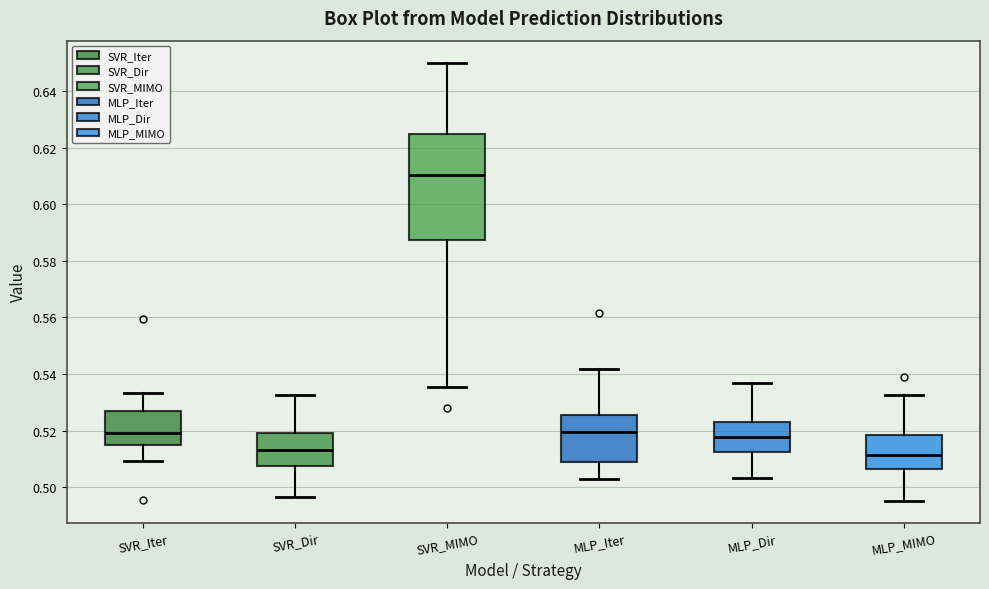

Where does the lower whisker of the box for SVR_Dir end on the y-axis? The values are not printed on the chart, so give them approximately, as read against the axis.

0.496